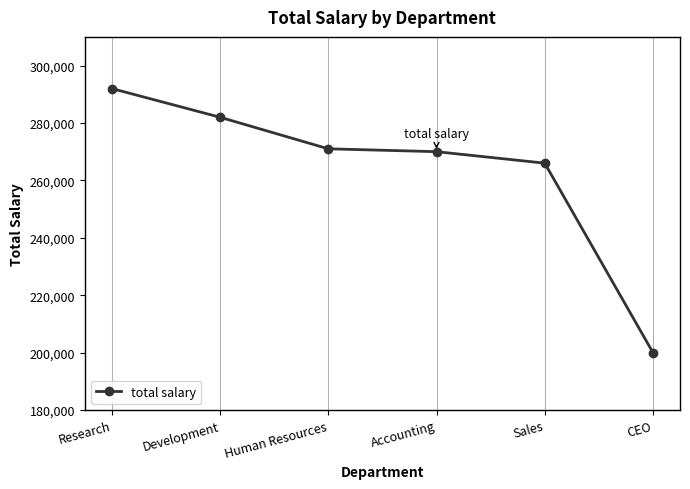

Is it true that the value at Human Resources is 485009?

False